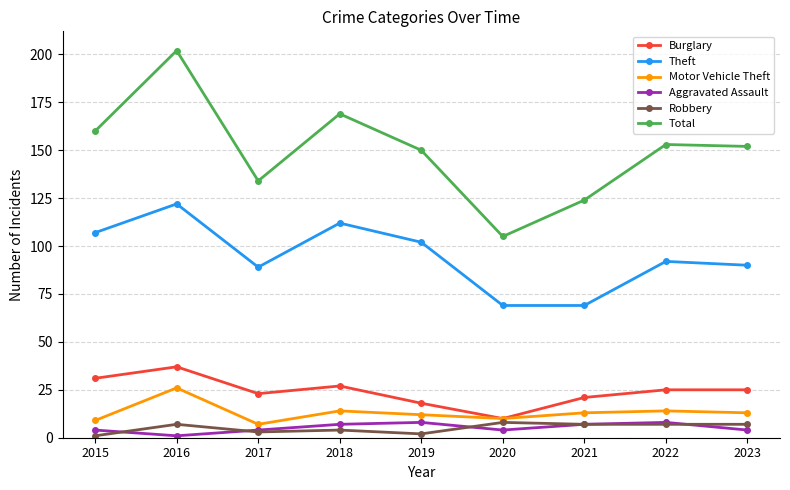

What is the sum of all Aggravated Assault values?

47